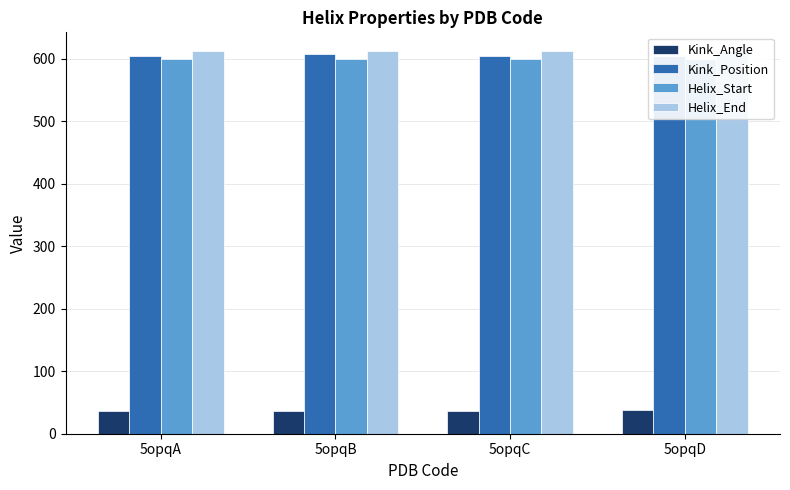

What is the average value of the Helix_Start series?

600.0